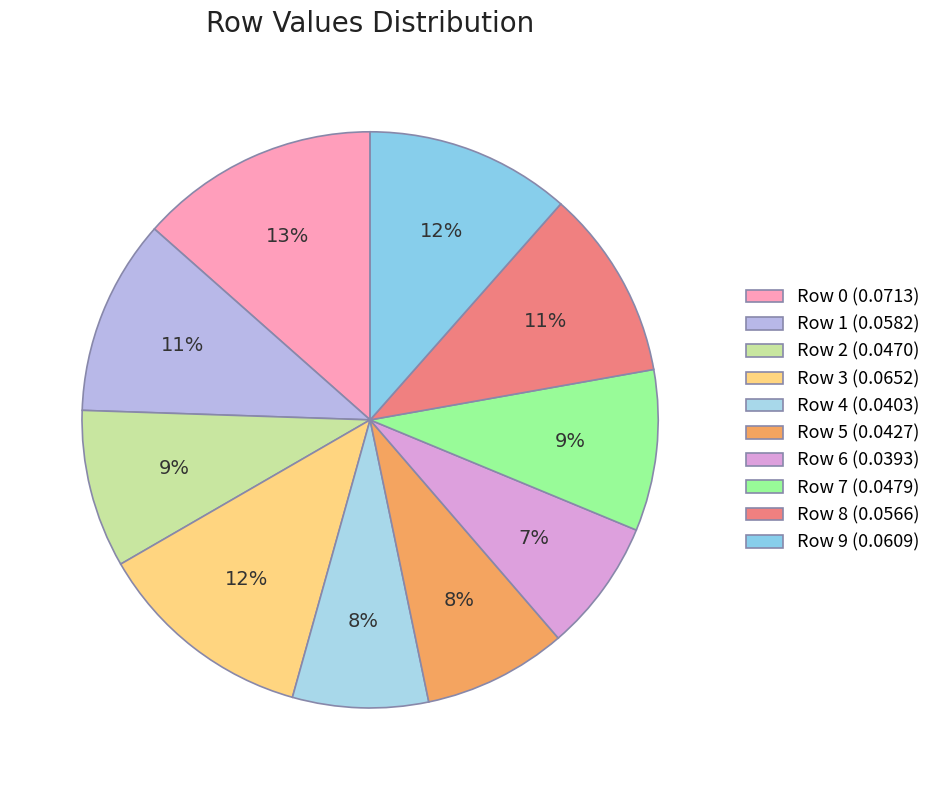

To the nearest percent, what is the average slice percentage?

10%